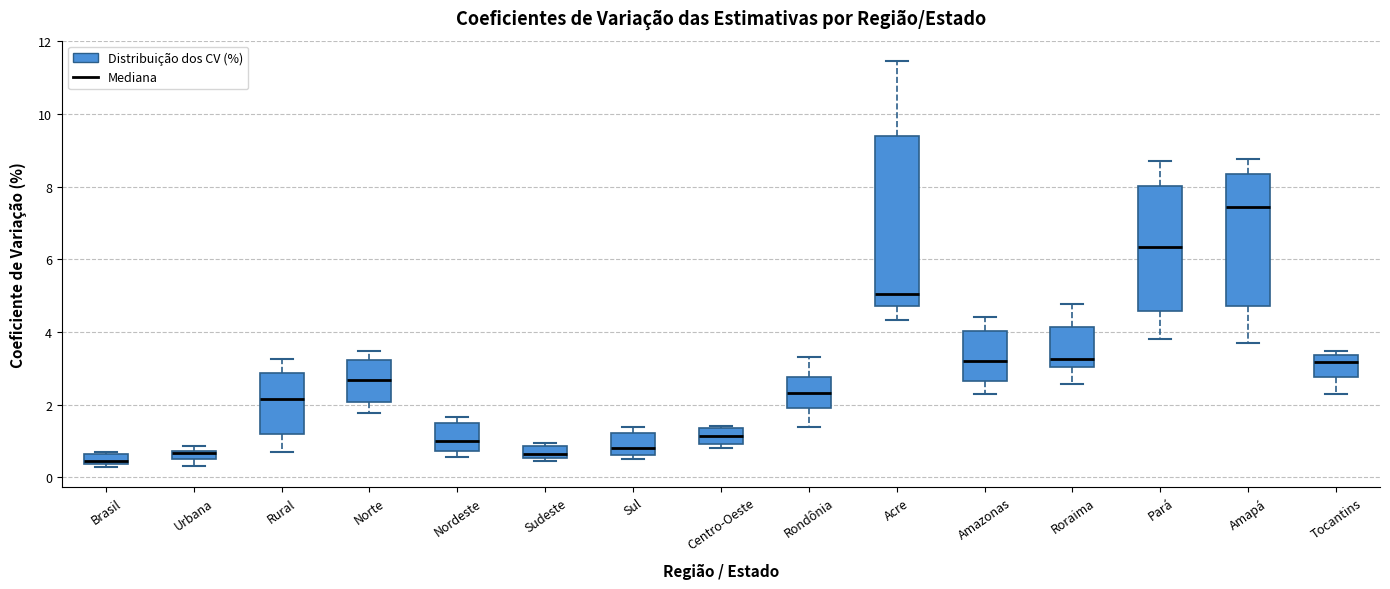

Where is the upper edge of the box for Tocantins on the y-axis? The values are not printed on the chart, so give them approximately, as read against the axis.

3.4